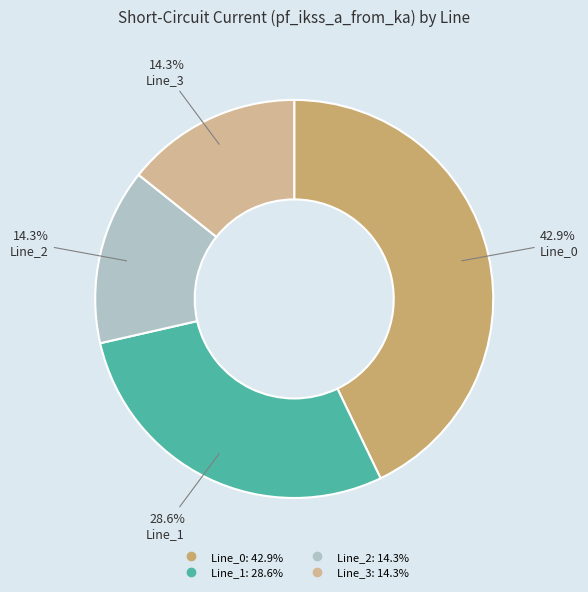

What percentage is the Line_1 slice, to the nearest percent?

29%